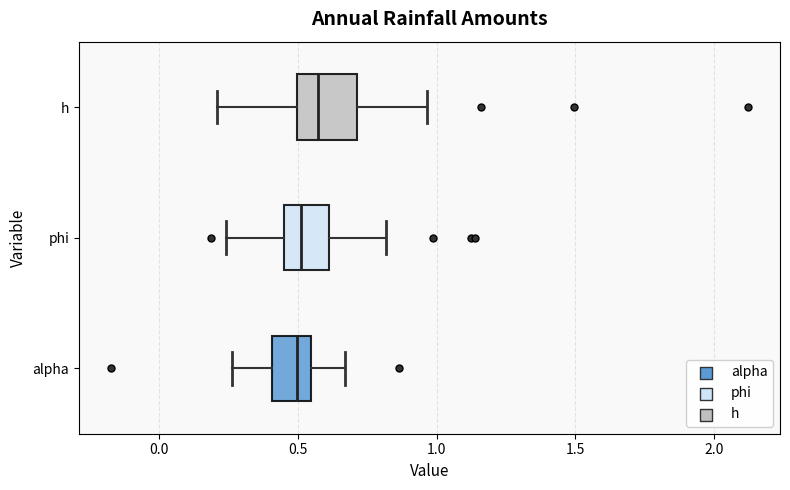

Reading bottom to top, read every box against the x-axis: the position of its median line, the range the box covers, and the ends of its whiskers. The values are not printed on the chart, so give them approximately, as read against the axis.

alpha: median 0.50, box 0.40 to 0.55, whiskers 0.25 to 0.65
phi: median 0.50, box 0.45 to 0.60, whiskers 0.25 to 0.80
h: median 0.55, box 0.50 to 0.70, whiskers 0.20 to 0.95